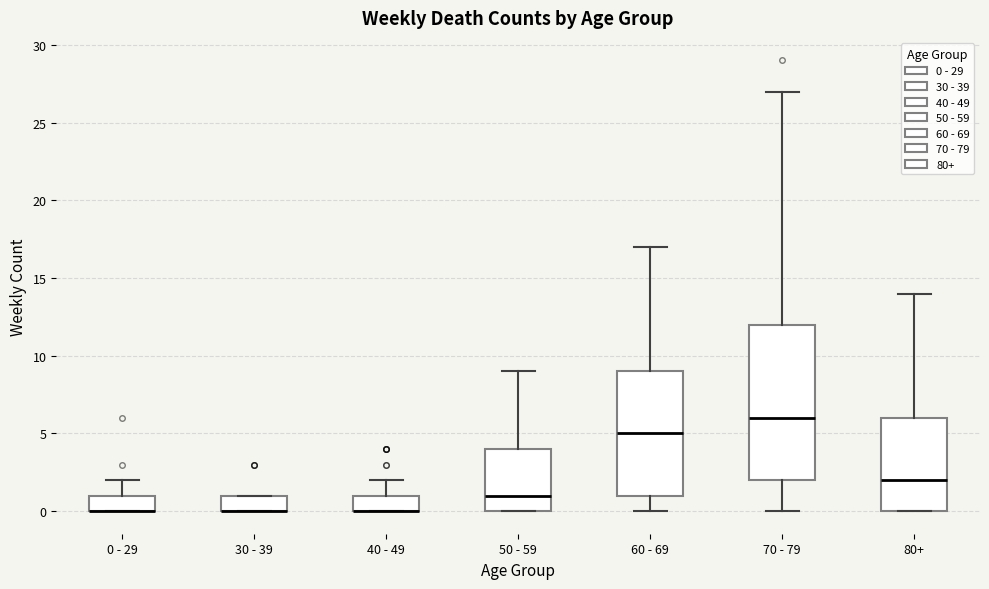

Reading left to right, read every box against the y-axis: the position of its median line, the range the box covers, and the ends of its whiskers. The values are not printed on the chart, so give them approximately, as read against the axis.

0 - 29: median 0 (drawn on the box's lower edge), box 0 to 1, whiskers 0 to 2
30 - 39: median 0 (drawn on the box's lower edge), box 0 to 1, whiskers 0 to 1
40 - 49: median 0 (drawn on the box's lower edge), box 0 to 1, whiskers 0 to 2
50 - 59: median 1, box 0 to 4, whiskers 0 to 9
60 - 69: median 5, box 1 to 9, whiskers 0 to 17
70 - 79: median 6, box 2 to 12, whiskers 0 to 27
80+: median 2, box 0 to 6, whiskers 0 to 14